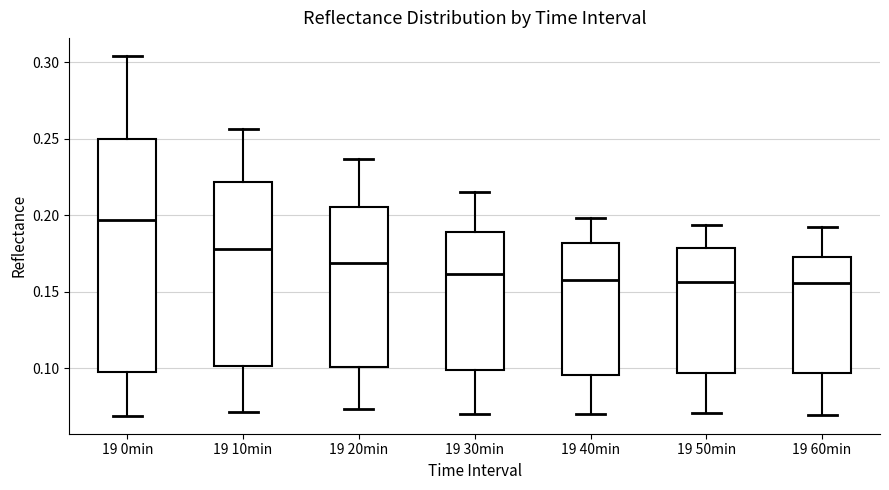

Reading left to right, read every box against the y-axis: the position of its median line, the range the box covers, and the ends of its whiskers. The values are not printed on the chart, so give them approximately, as read against the axis.

19 0min: median 0.195, box 0.100 to 0.250, whiskers 0.070 to 0.305
19 10min: median 0.180, box 0.100 to 0.220, whiskers 0.070 to 0.255
19 20min: median 0.170, box 0.100 to 0.205, whiskers 0.075 to 0.235
19 30min: median 0.160, box 0.100 to 0.190, whiskers 0.070 to 0.215
19 40min: median 0.160, box 0.095 to 0.180, whiskers 0.070 to 0.200
19 50min: median 0.155, box 0.095 to 0.180, whiskers 0.070 to 0.195
19 60min: median 0.155, box 0.095 to 0.175, whiskers 0.070 to 0.190